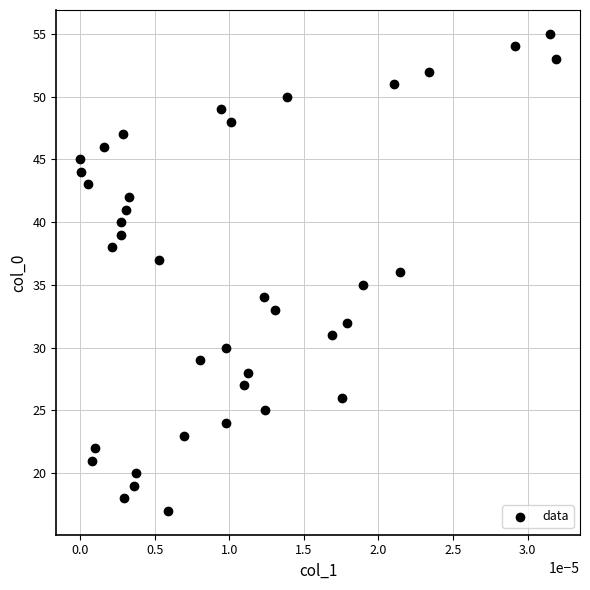

What is the range of Y values (max minus min)?

38